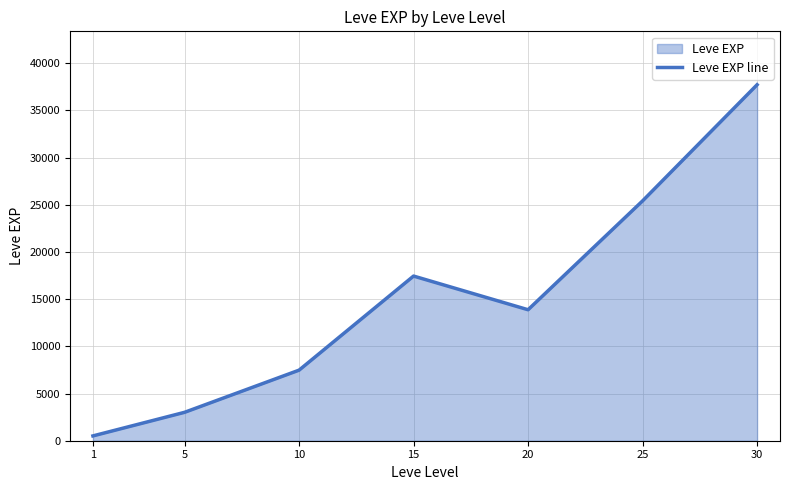

Reading left to right, list all the values displayed in this chart.

1=510.2	5=3008.3	10=7475.0	15=17445.0	20=13876.7	25=25410.0	30=37715.0